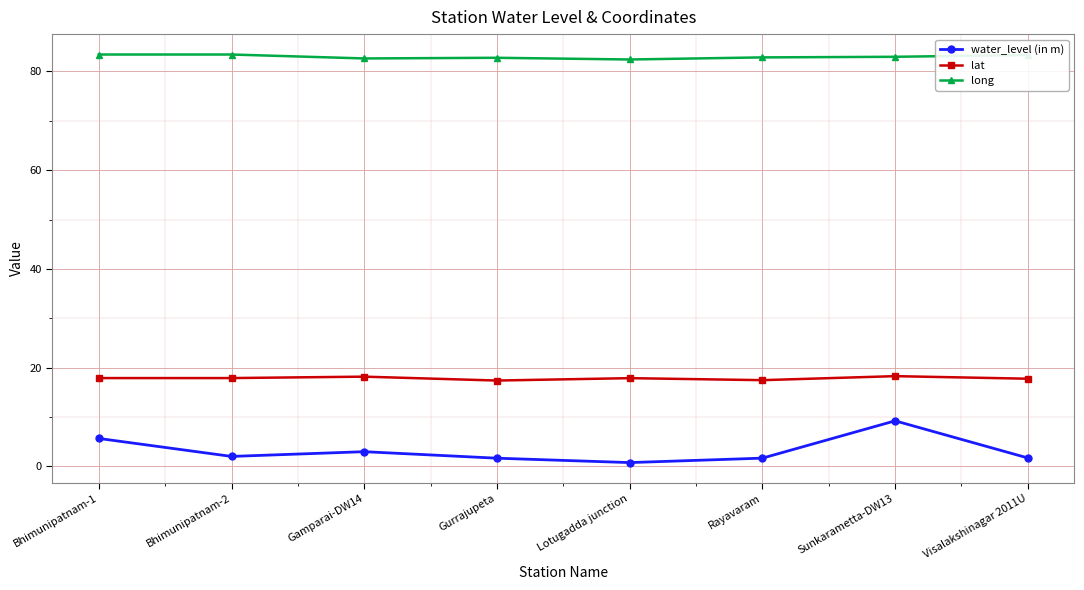

At which category does water_level (in m) reach its first local peak?

Gamparai-DW14